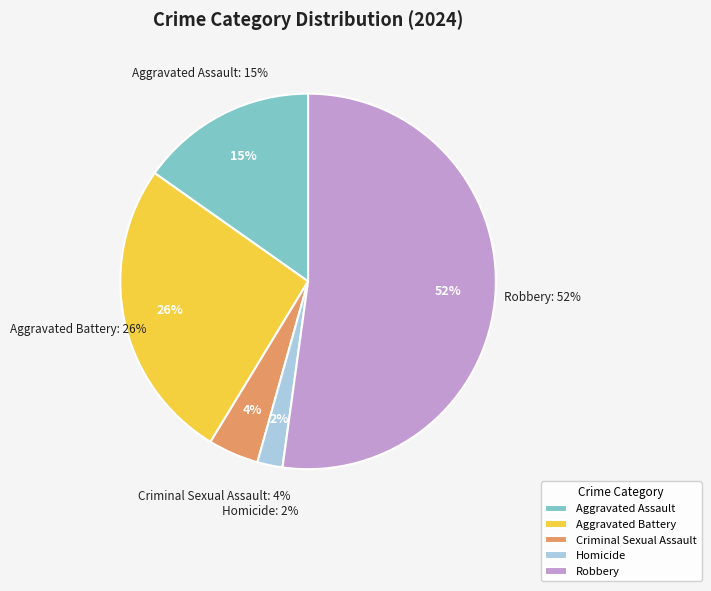

What percentage is the Criminal Sexual Assault slice, to the nearest percent?

4%